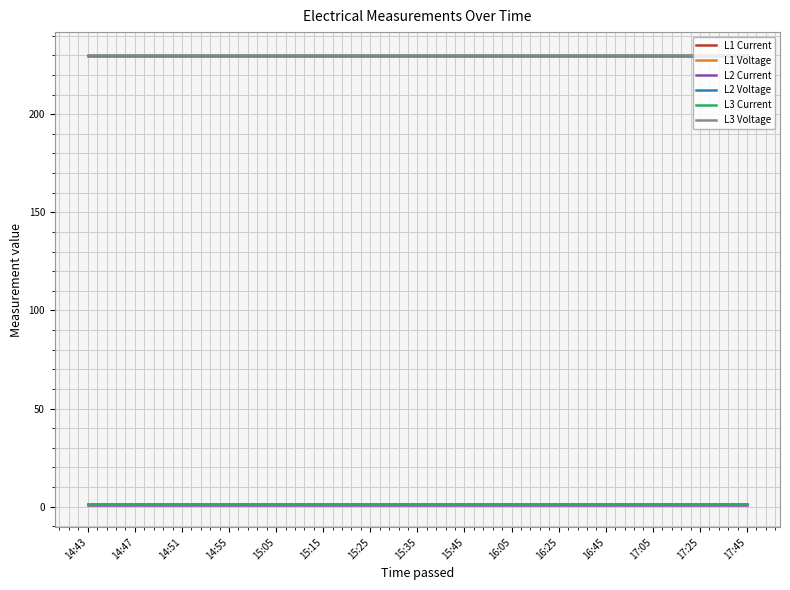

How many lines are shown in the chart?

6